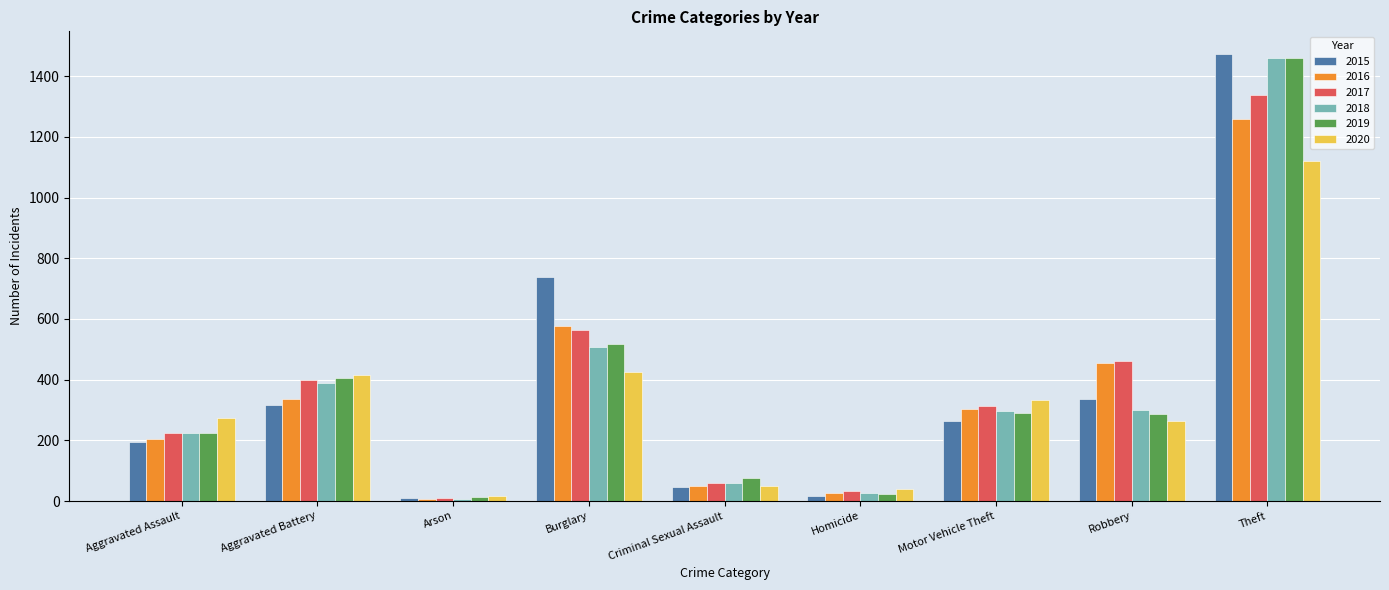

What is the average value of the 2015 series?

377